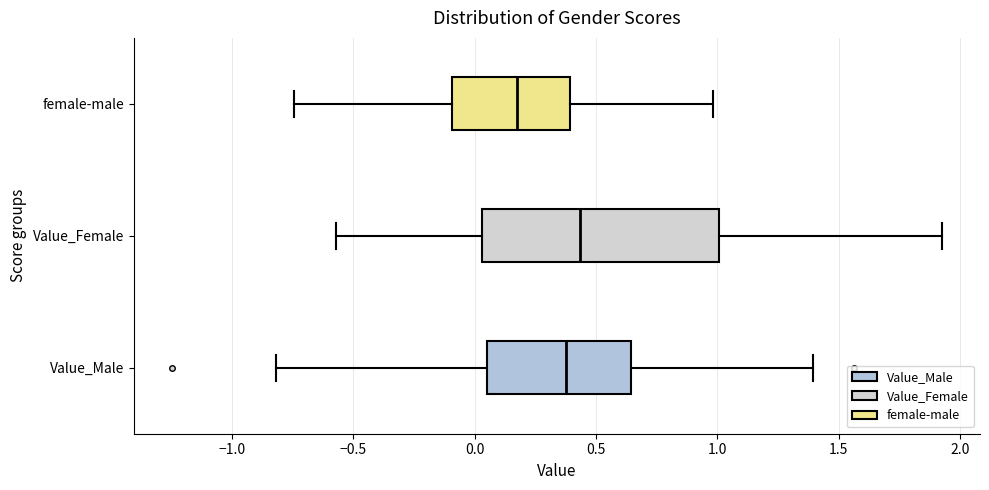

Which box has the furthest to the left median line?

female-male